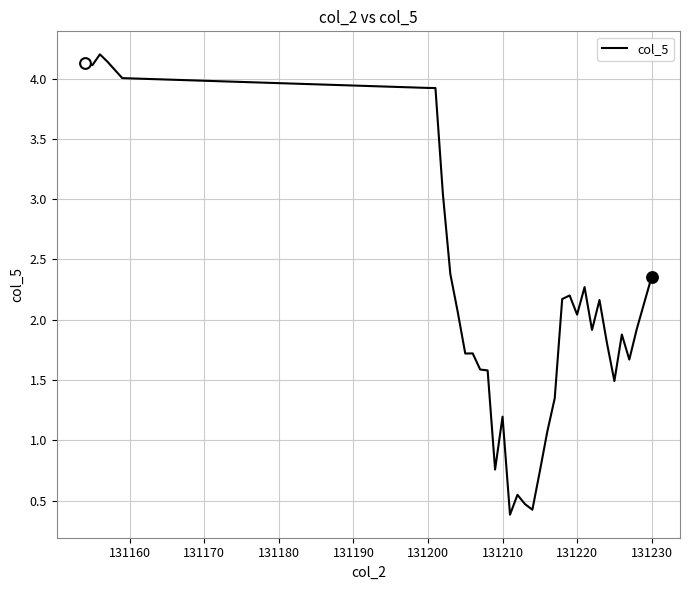

What is the maximum value shown in the chart?

4.2